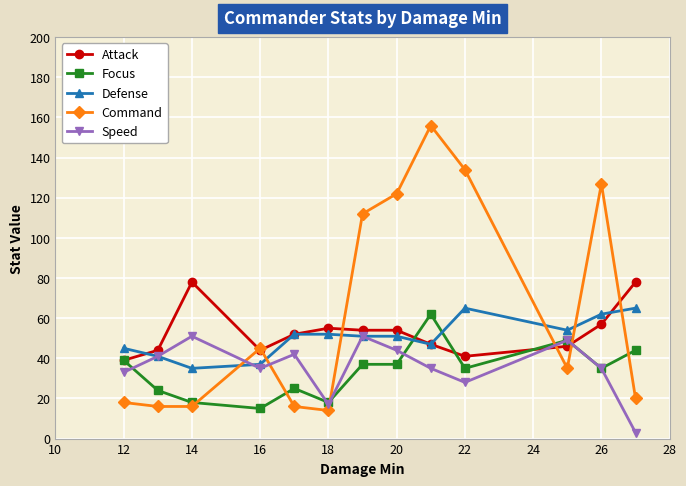

At how many categories does at least one series exceed 114?

4